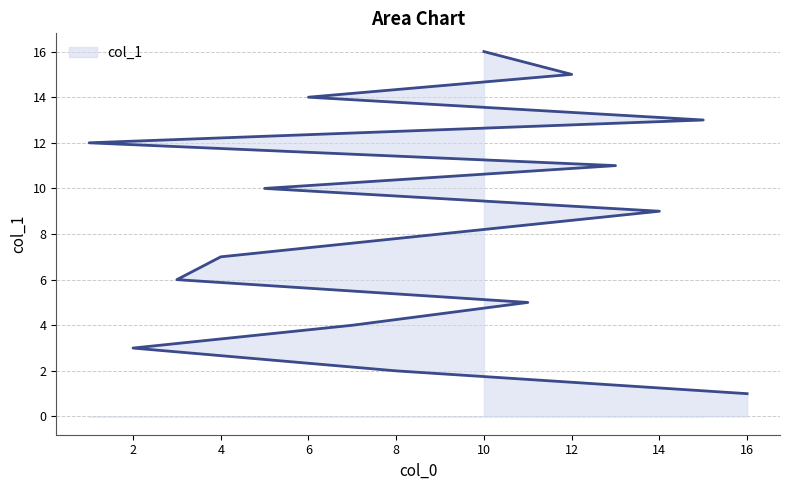

True or false: the data has more than 2 interior local peaks.

False